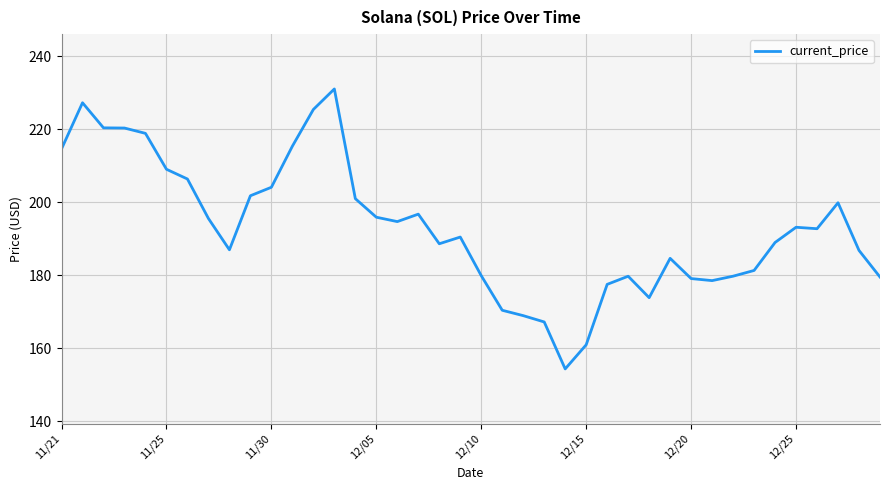

What is the greatest value displayed?

231.0